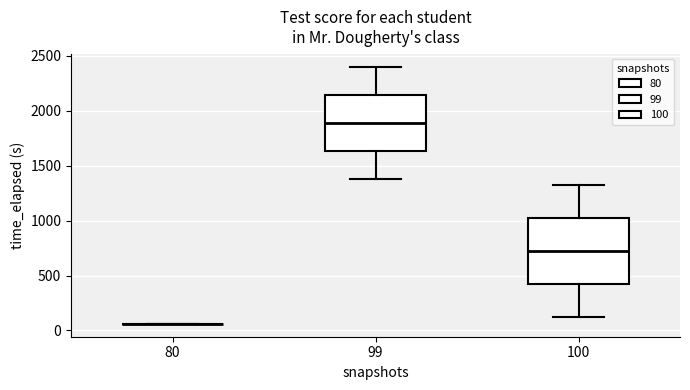

Reading left to right, read every box against the y-axis: the position of its median line, the range the box covers, and the ends of its whiskers. The values are not printed on the chart, so give them approximately, as read against the axis.

80: box collapsed to a line at 50, whiskers 50 to 50
99: median 1900, box 1650 to 2150, whiskers 1400 to 2400
100: median 700, box 400 to 1000, whiskers 100 to 1300